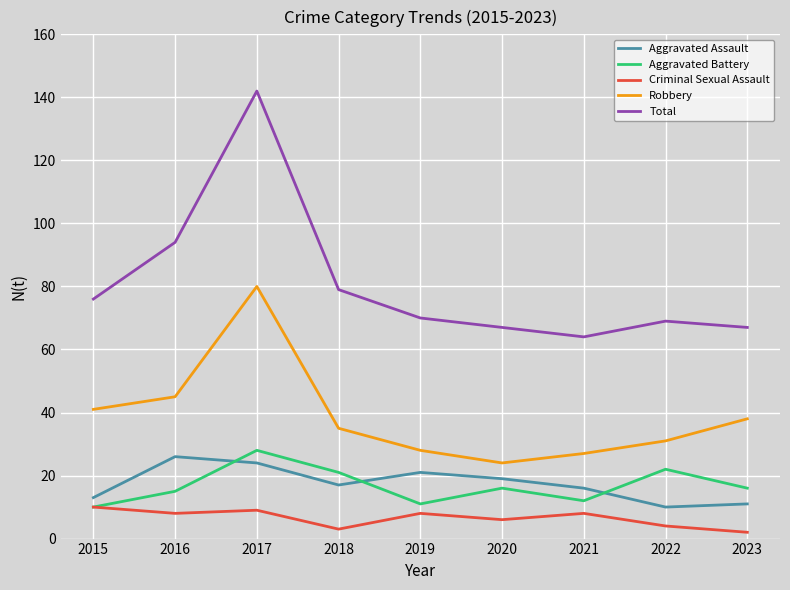

What is the total value across all series at 2019?

138